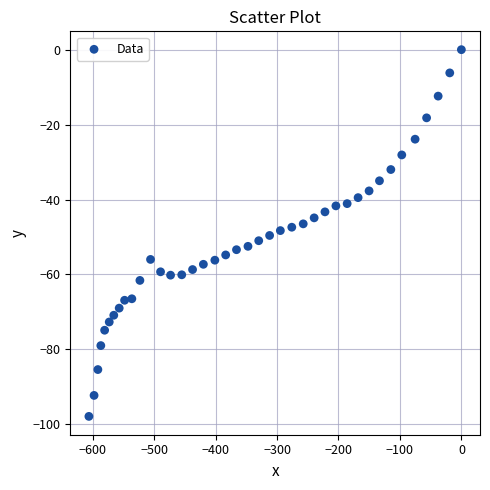

What is the range of X values (max minus min)?

606.2